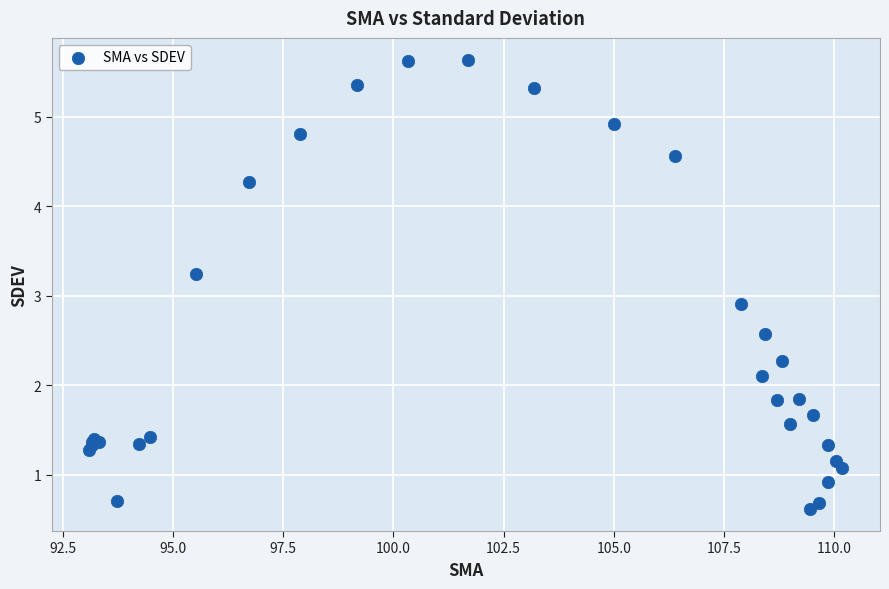

What Y value in the scatter plot is closest to 3?

2.9